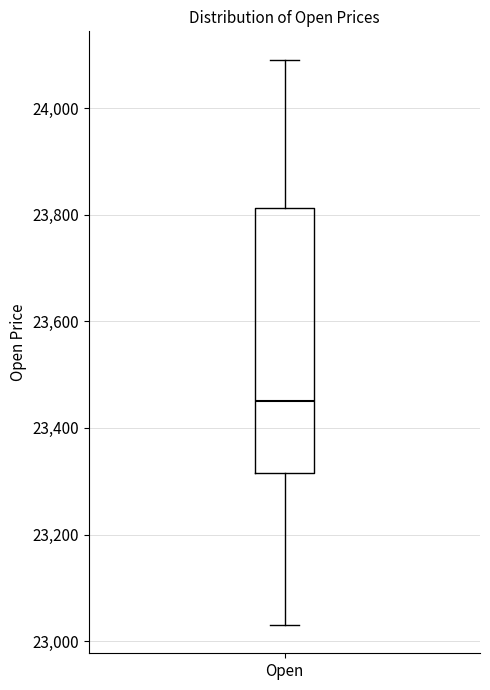

Read this box plot against the y-axis: the position of the median line, the range covered by the box, and the ends of both whiskers. The values are not printed on the chart, so give them approximately, as read against the axis.

median 23460, box 23320 to 23820, whiskers 23040 to 24100